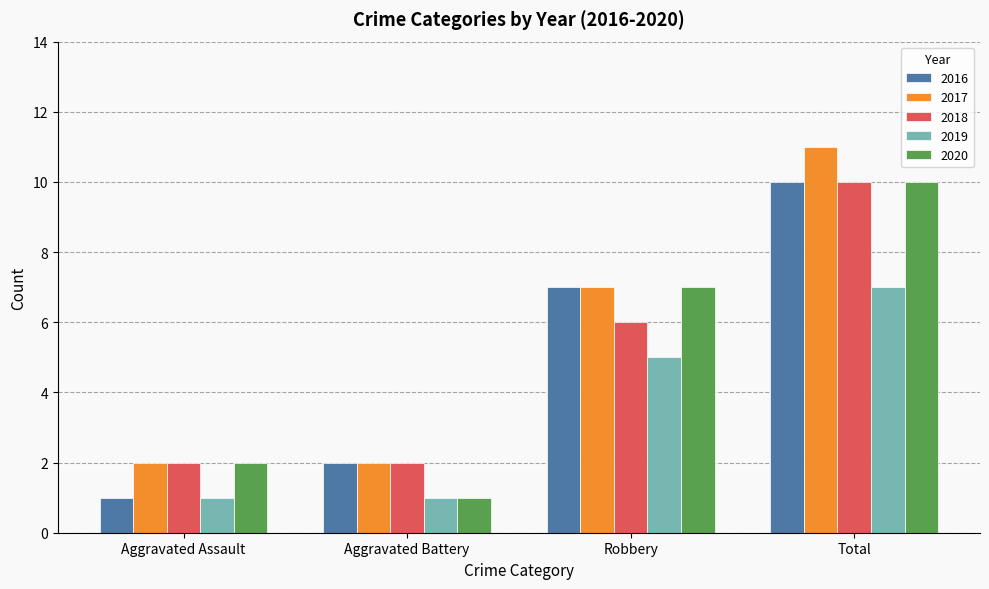

Where is 2019 nearest to the value 4?

Robbery